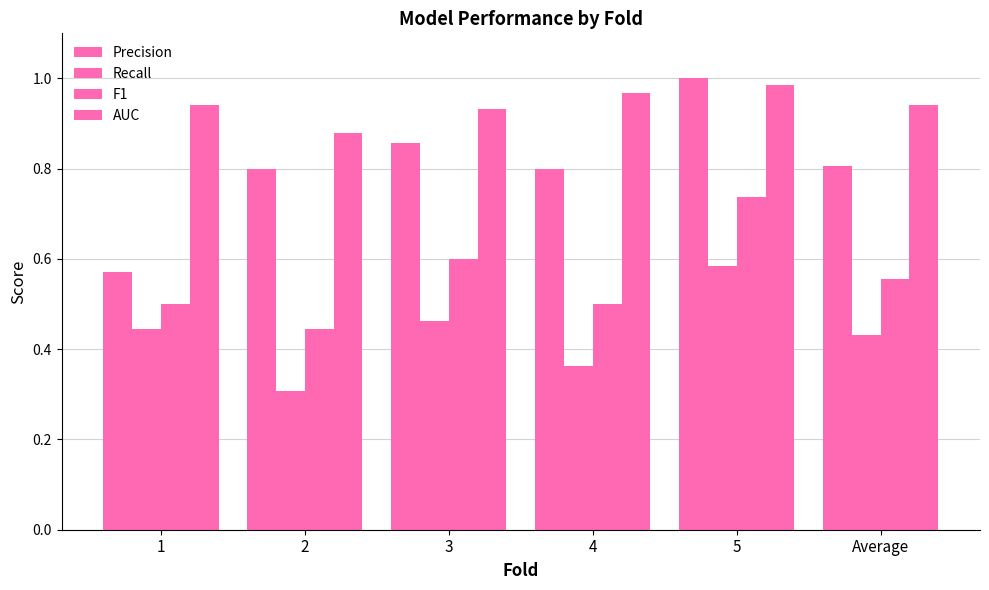

How many distinct data groups are displayed?

4